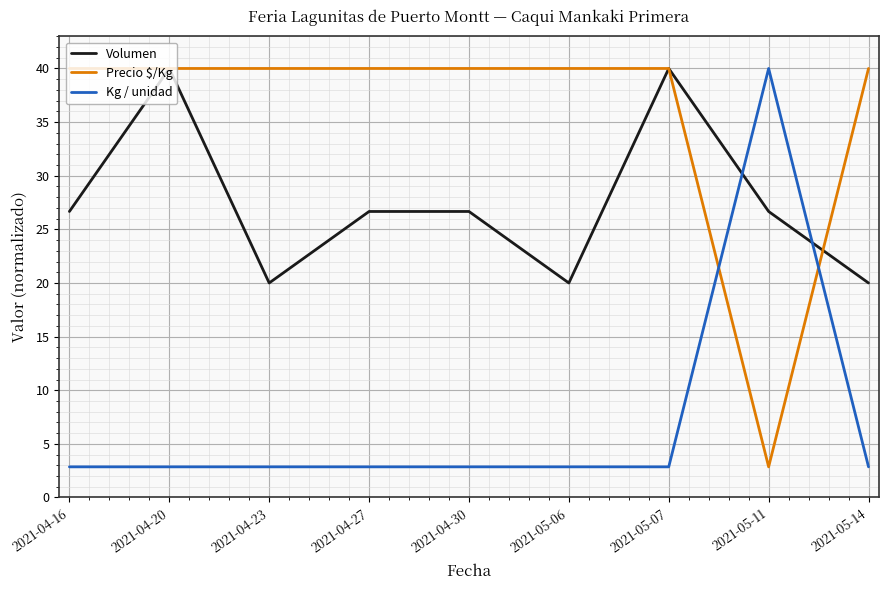

What is the total value across all series at 2021-04-16?

69.5